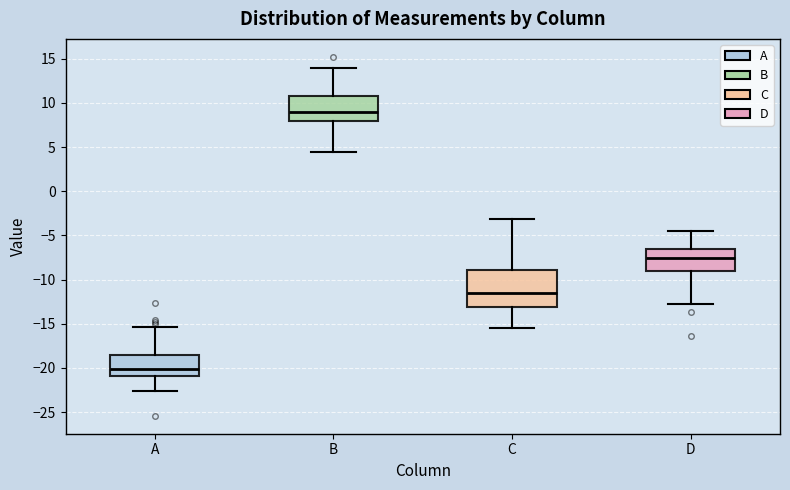

Reading left to right, transcribe this box plot: for each box, give where its median line is, the range the box spans, and where its two whiskers end, as read against the y-axis. The values are not printed on the chart, so give them approximately, as read against the axis.

A: median -20.0, box -21.0 to -18.5, whiskers -22.5 to -15.5
B: median 9.0, box 8.0 to 11.0, whiskers 4.5 to 14.0
C: median -11.5, box -13.0 to -9.0, whiskers -15.5 to -3.0
D: median -7.5, box -9.0 to -6.5, whiskers -12.5 to -4.5